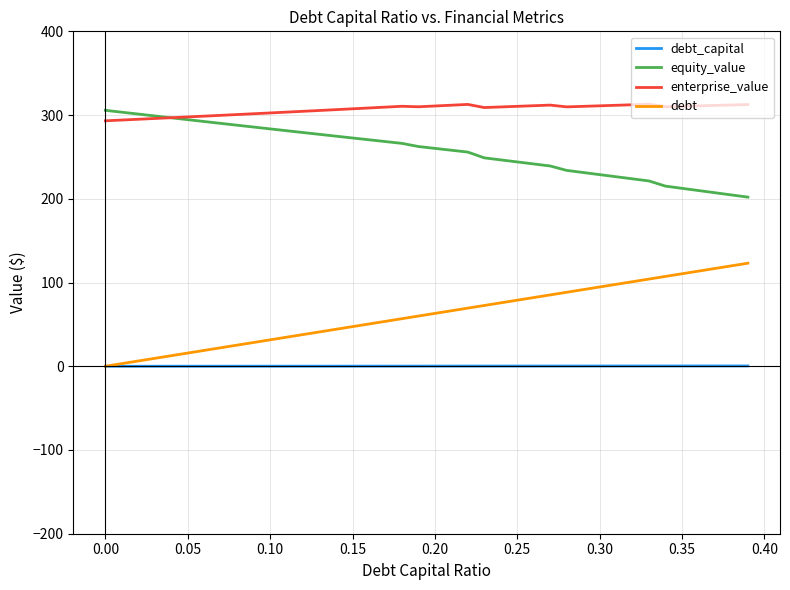

What is the greatest value displayed?

313.0